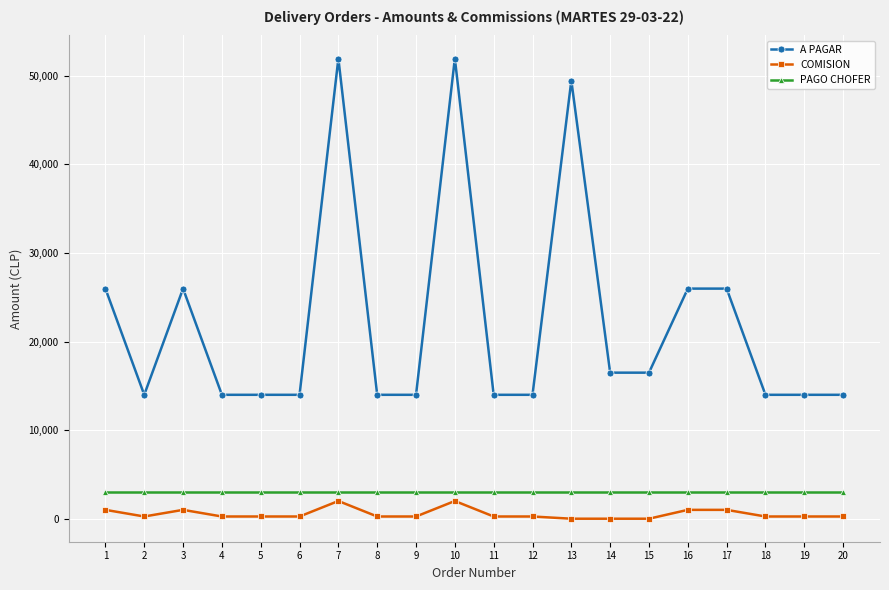

What are all the series names shown in the legend?

A PAGAR, COMISION, PAGO CHOFER